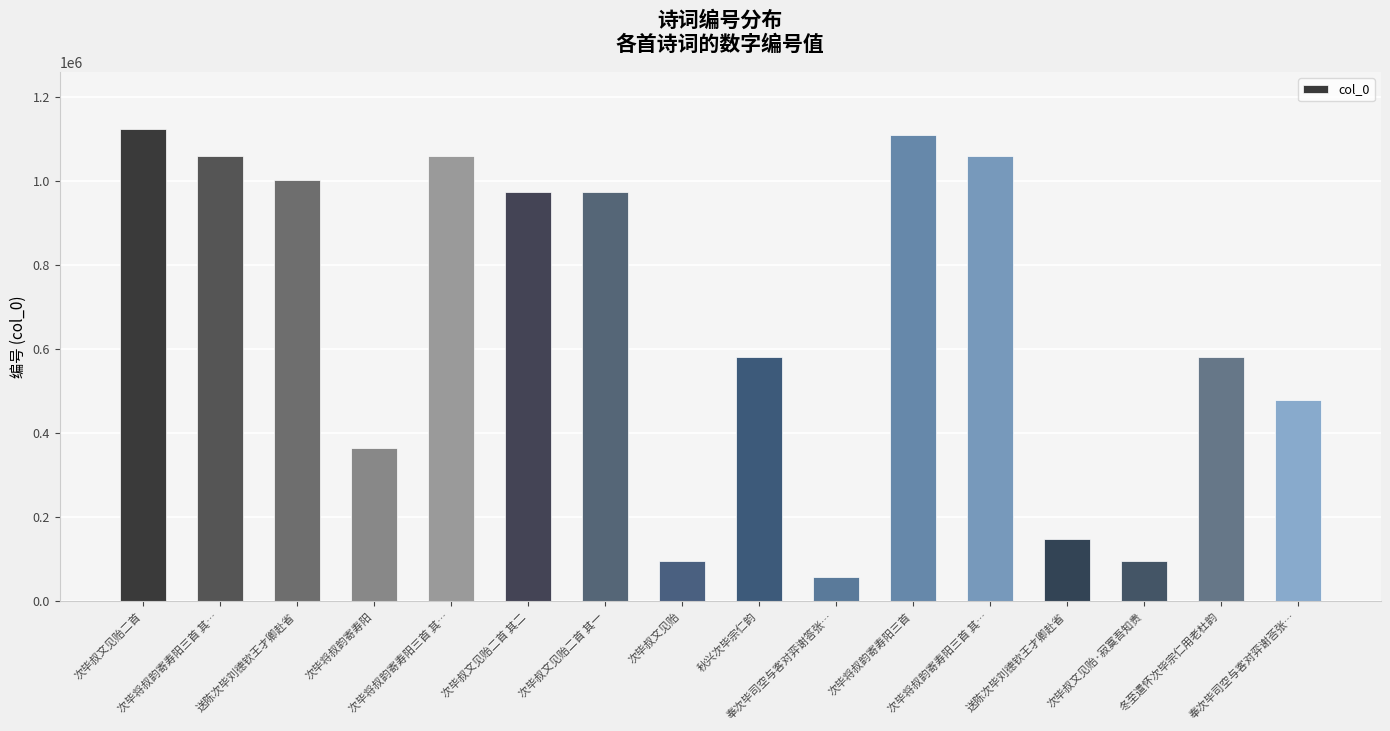

What is the difference between the values at 奉次毕司空与客对弈谢答张… and 奉次毕司空与客对弈谢荅张…?

419081